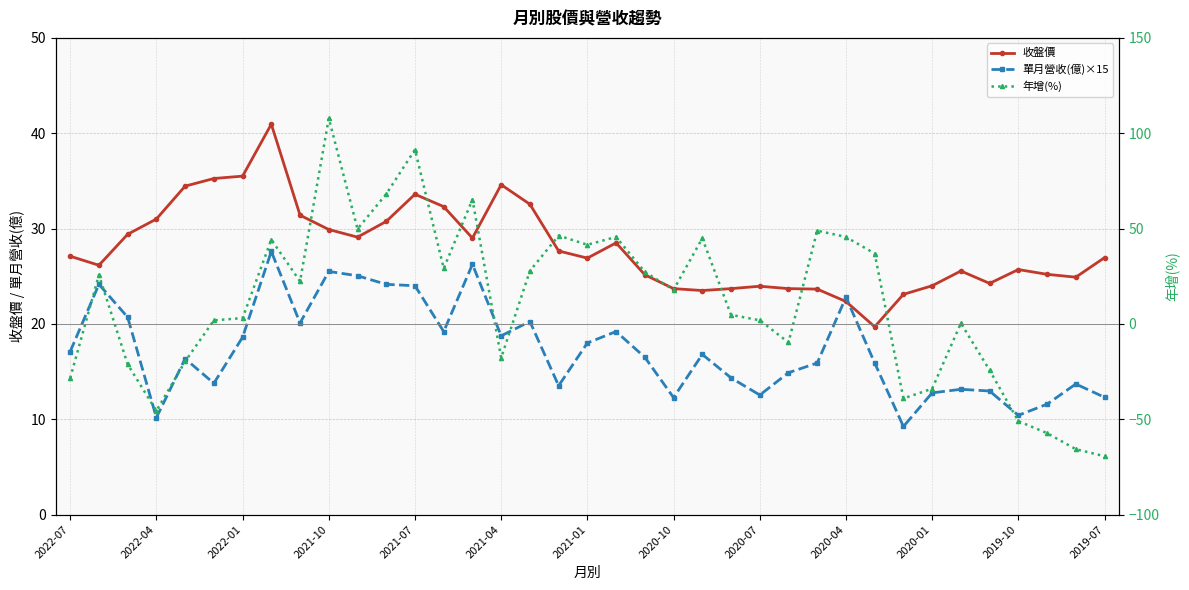

What is the difference between the highest and lowest values at 2021-04?

52.4